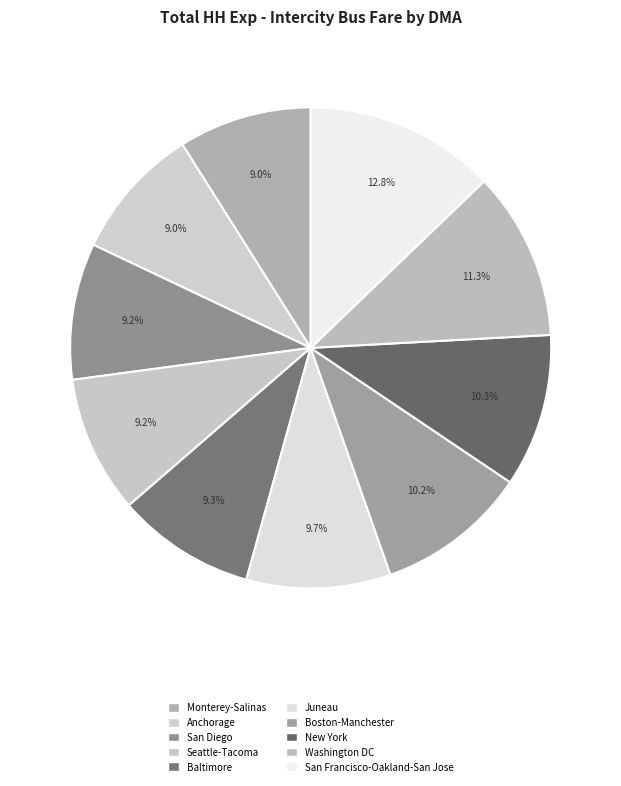

How many segments does this pie chart have?

10